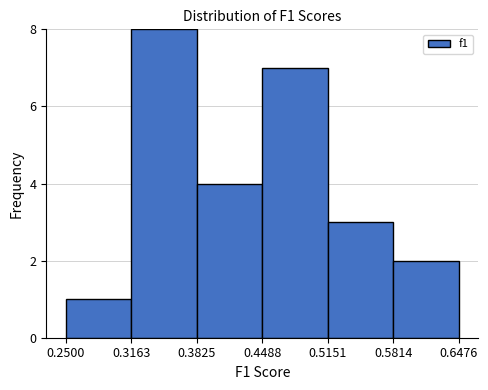

Which range on the x-axis has the tallest bar?

0.3163 to 0.3825